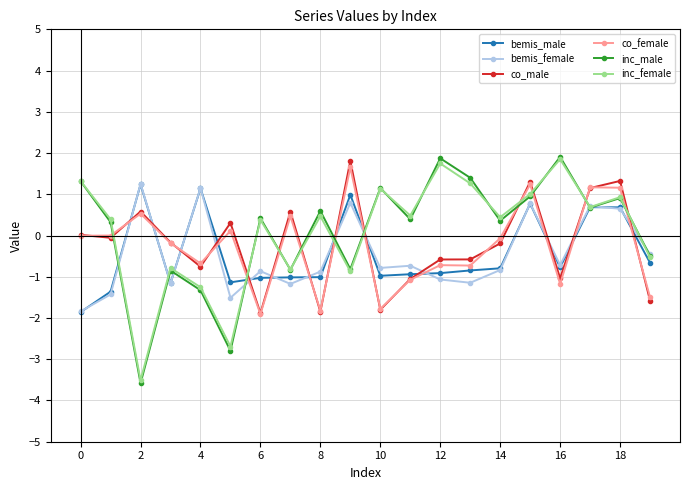

In inc_female, how many points are higher than both neighbors (excluding endpoints)?

7